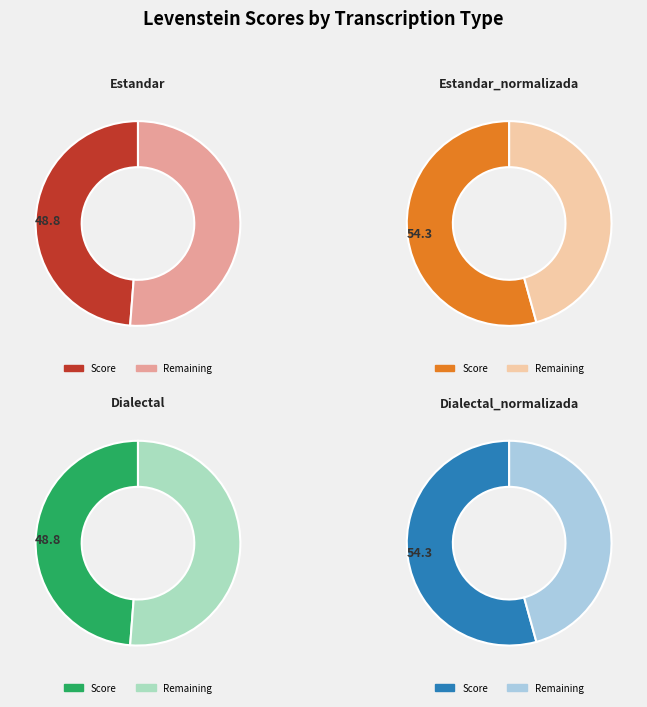

Does any single category account for the majority?

No